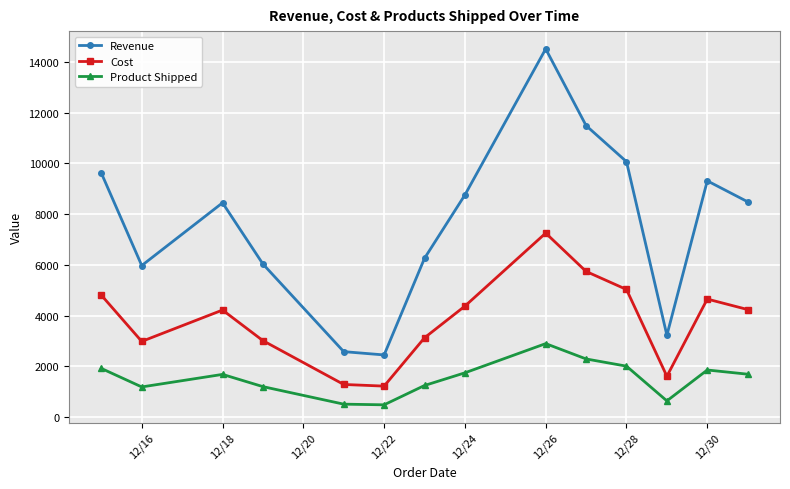

True or false: Cost and Product Shipped intersect in this chart.

False